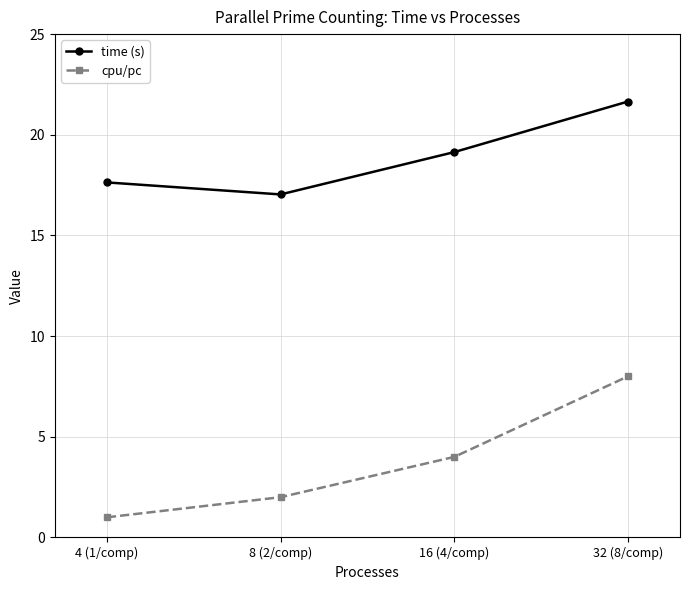

Is this an area chart (filled region under the line)?

No